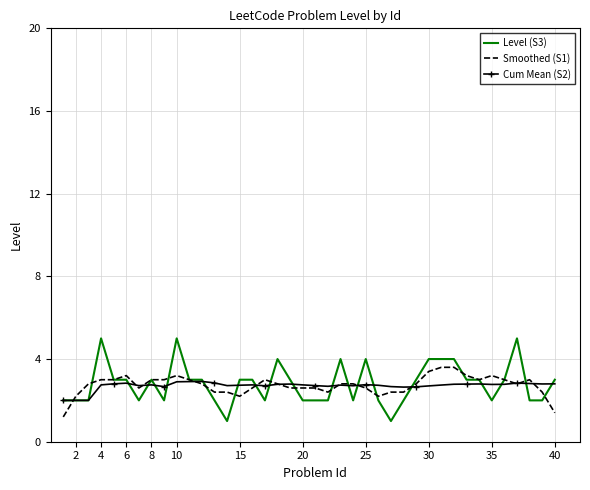

What is the maximum value for Smoothed (S1)?

3.6